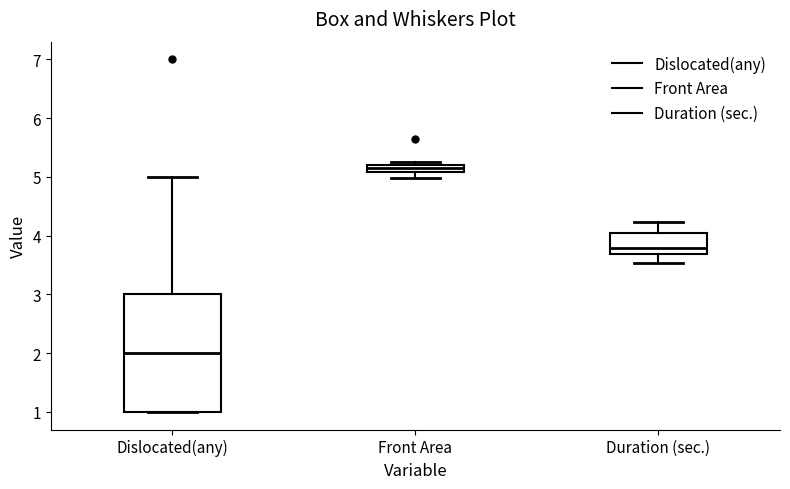

Which box has the lowest median line?

Dislocated(any)